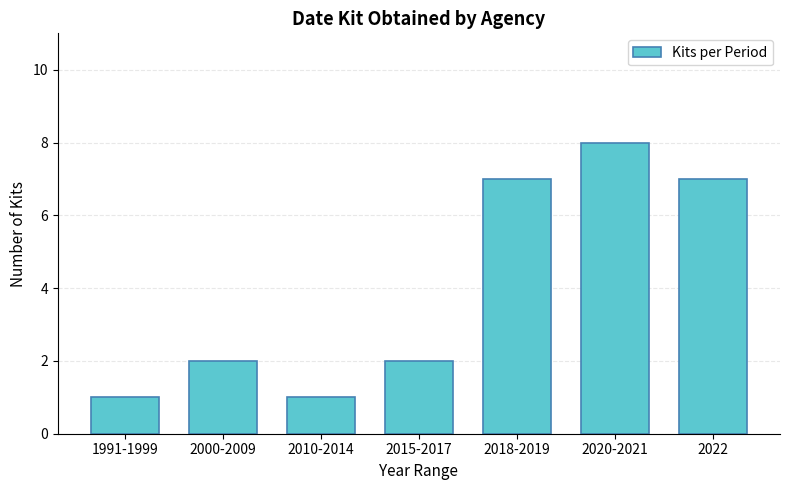

Reading left to right, extract all data points from this chart.

1991-1999=1	2000-2009=2	2010-2014=1	2015-2017=2	2018-2019=7	2020-2021=8	2022=7